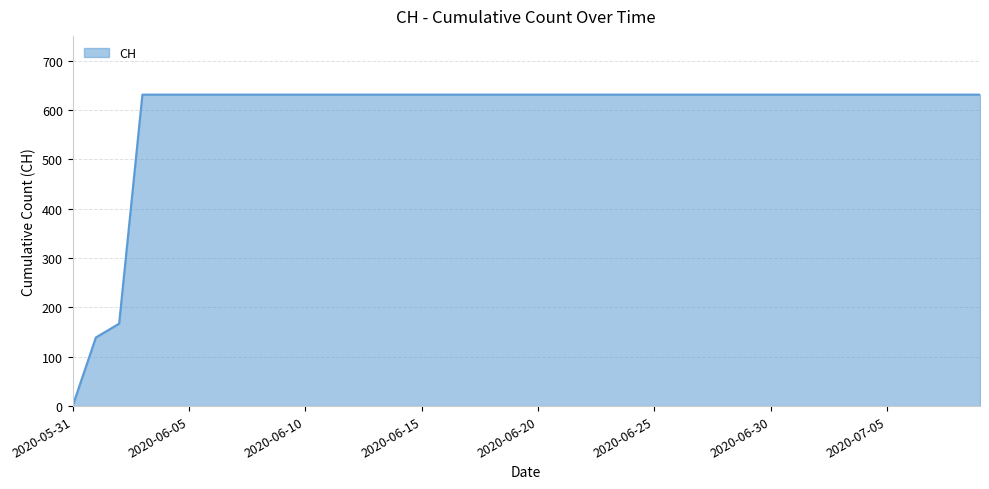

What is the difference between the maximum and minimum values?

631